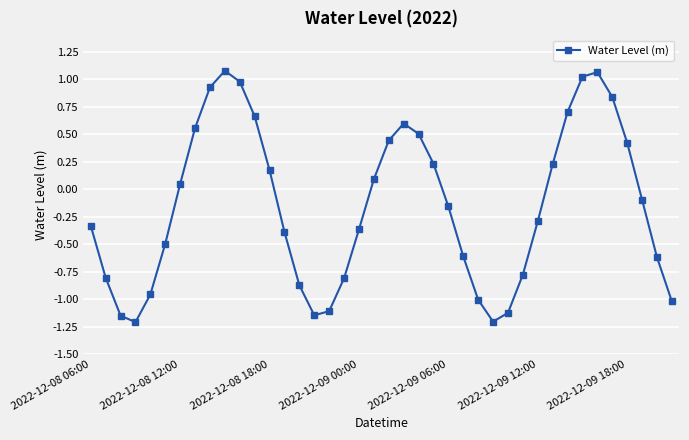

True or false: there are more than 2 points higher than both neighbors.

True